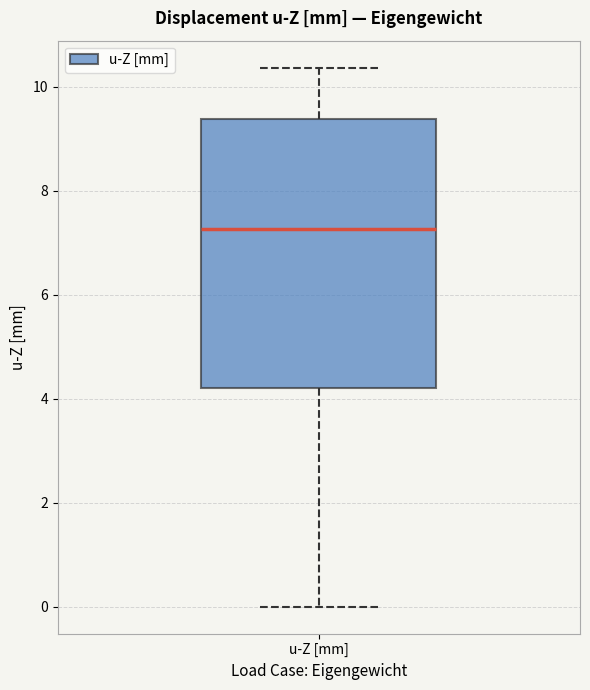

Where does the upper whisker of the box for u-Z [mm] end on the y-axis? The values are not printed on the chart, so give them approximately, as read against the axis.

10.4